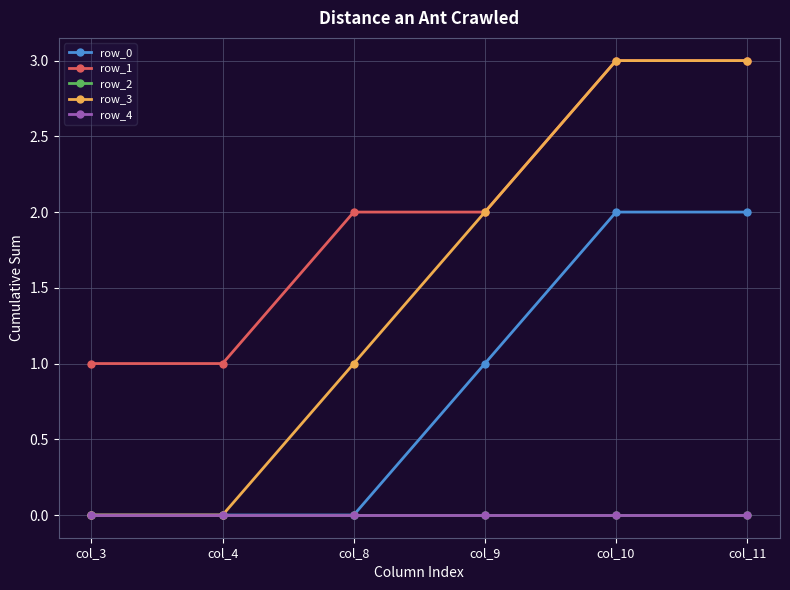

What is the total value across all series at col_4?

1